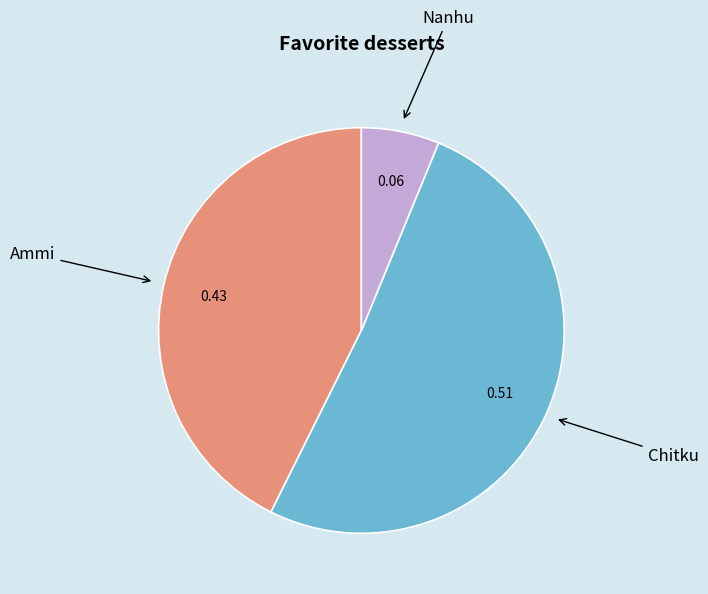

Which slice represents more than half of the pie?

Chitku